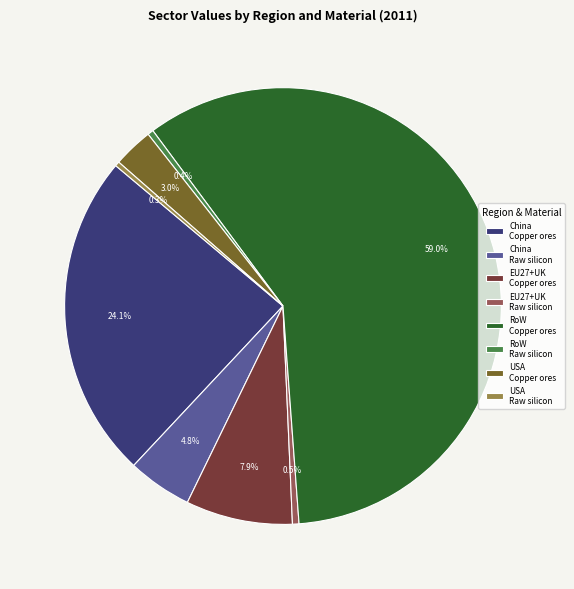

What is the total percentage of EU27+UK Copper ores and China Raw silicon?

12.7%